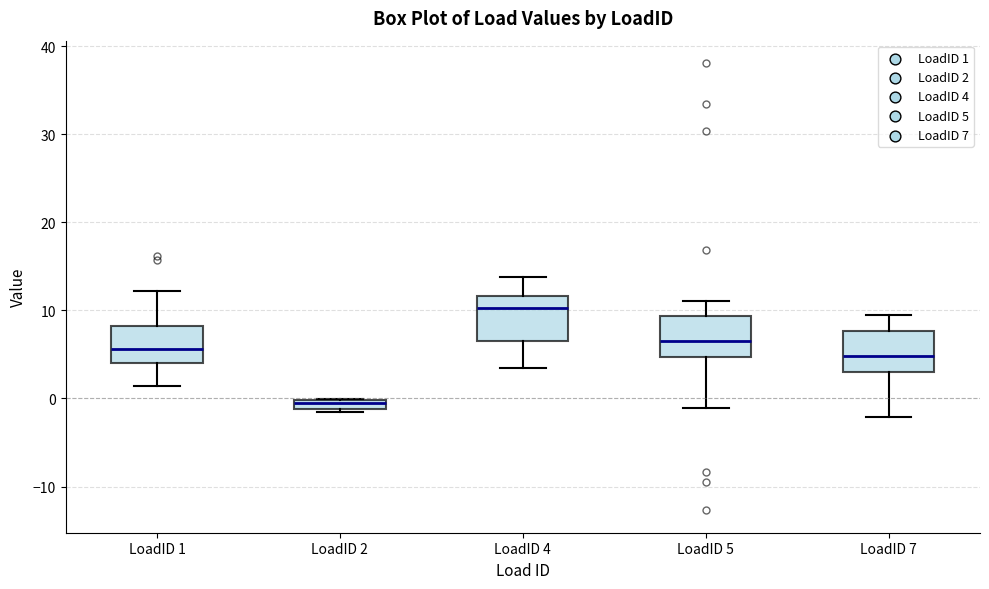

Which box's median line is the highest?

LoadID 4